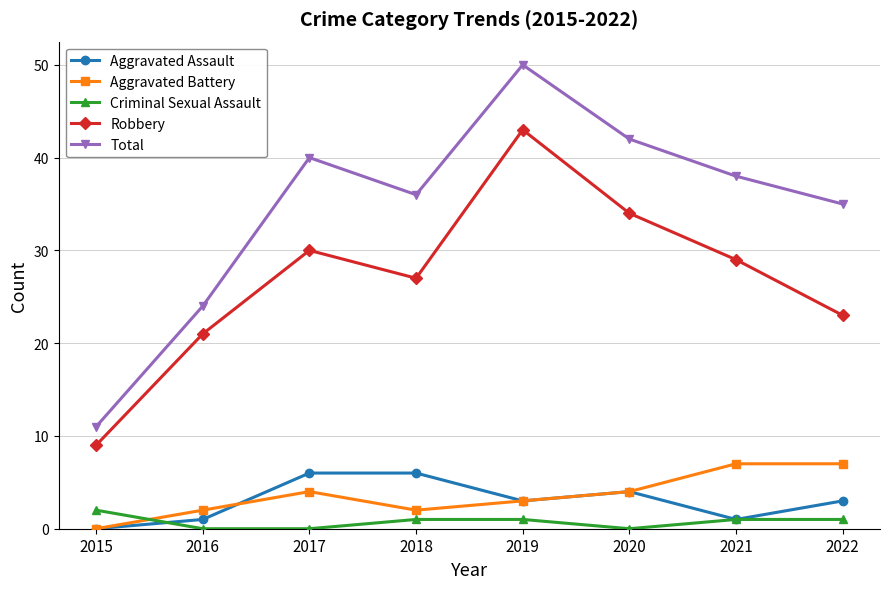

At which label does Aggravated Battery reach its minimum?

2015